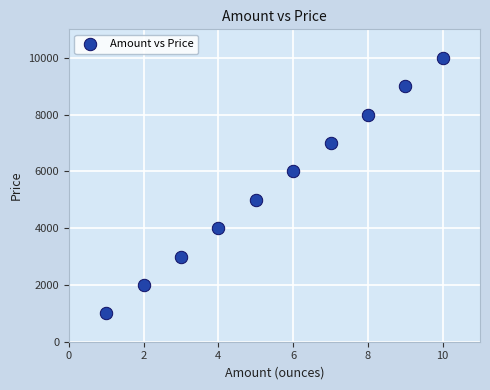

What is the average X value?

6